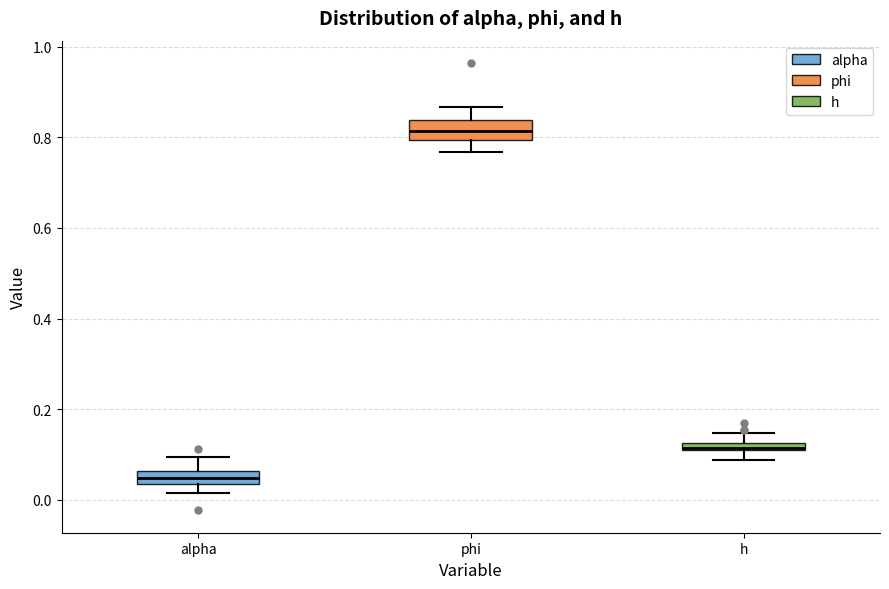

Which box's median line is the highest?

phi